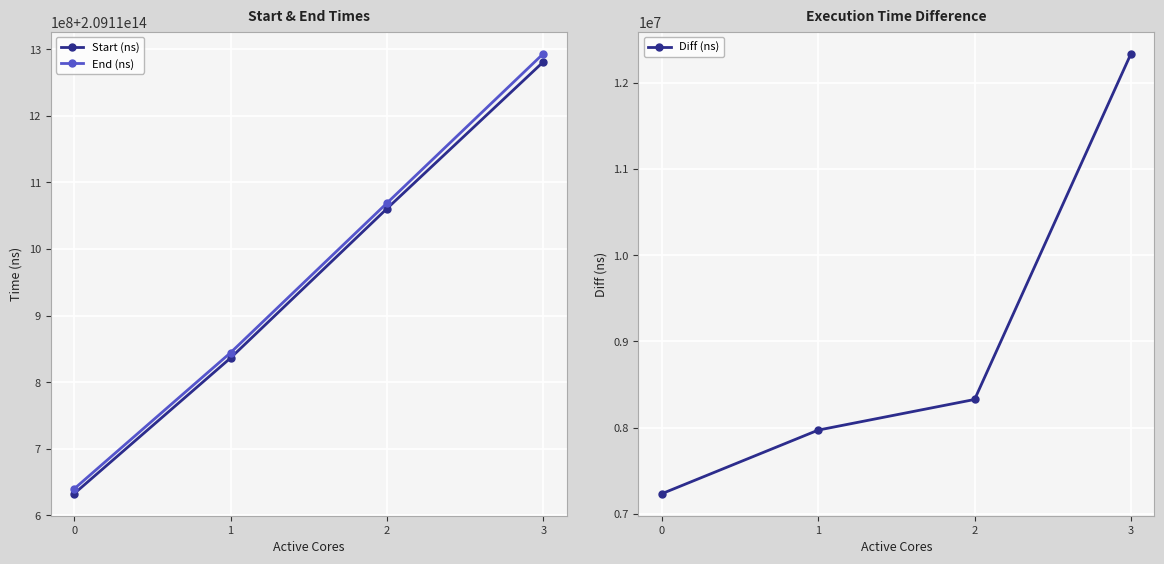

True or false: Diff (ns) and End (ns) intersect in this chart.

False